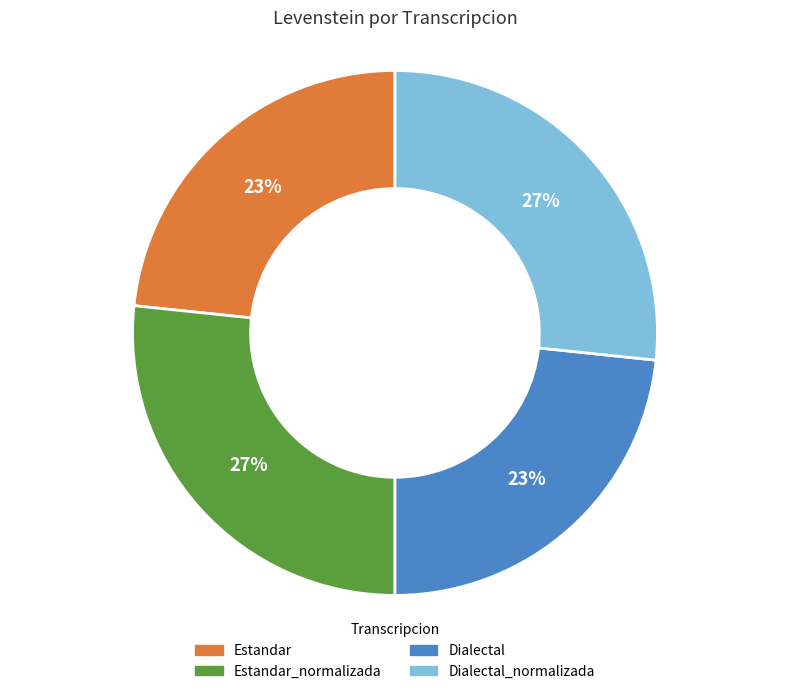

Is there a majority slice in this chart?

No